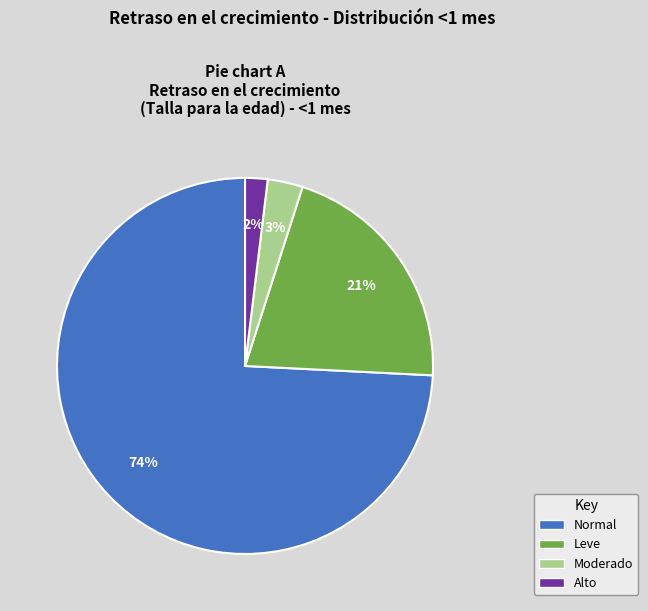

Is there any slice that represents more than half of the pie?

Yes